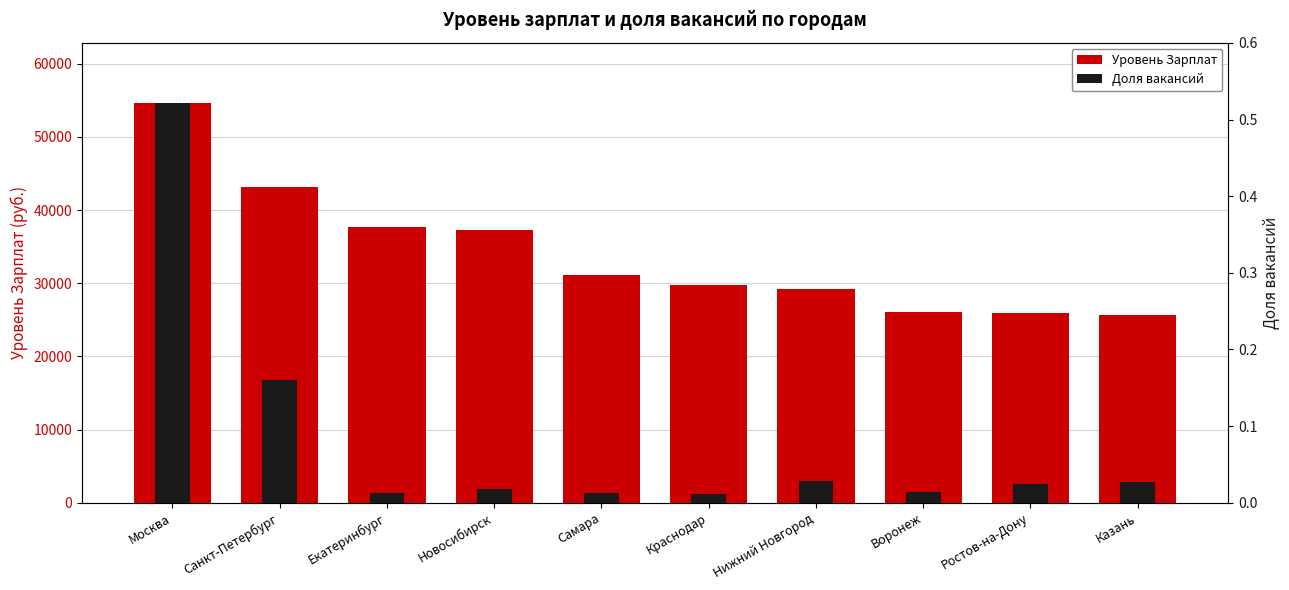

Is the value of Уровень Зарплат at Воронеж greater than the value of Доля вакансий at Краснодар?

Yes